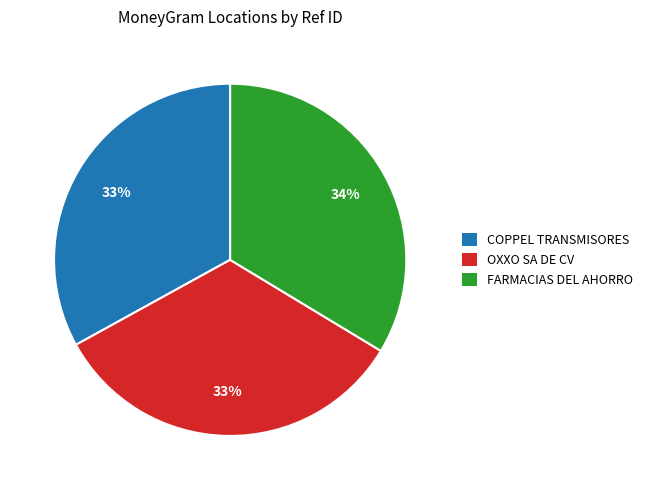

Count the number of slices in the pie.

3